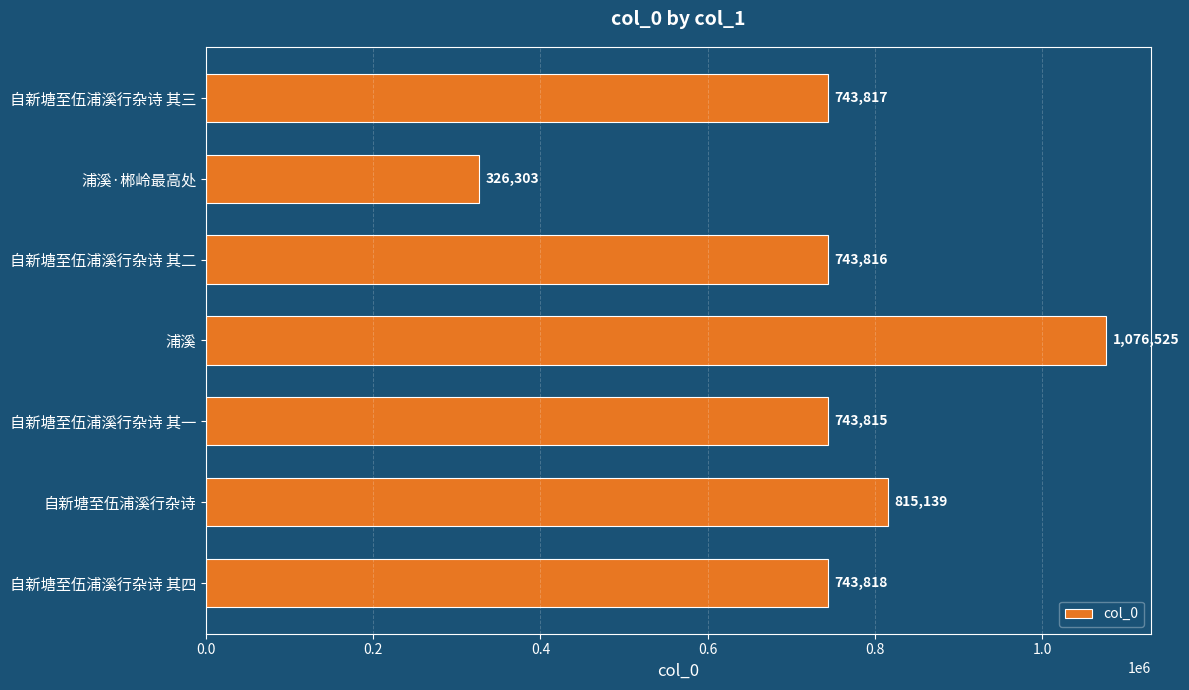

True or false: the data shows 324623 at 自新塘至伍浦溪行杂诗 其三.

False